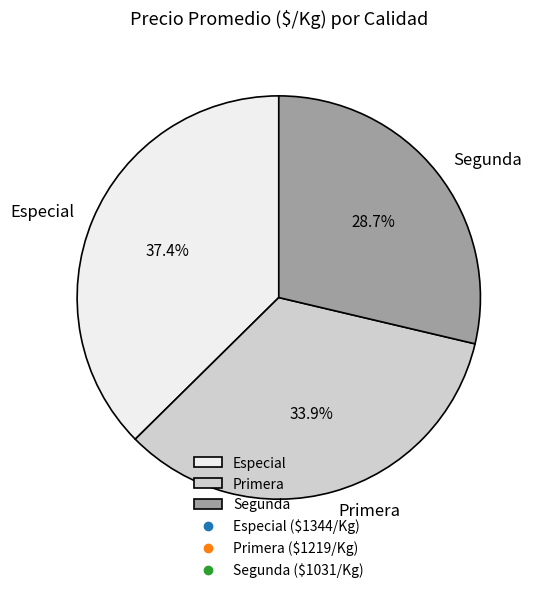

What portion of the pie excludes Primera?

66.1%